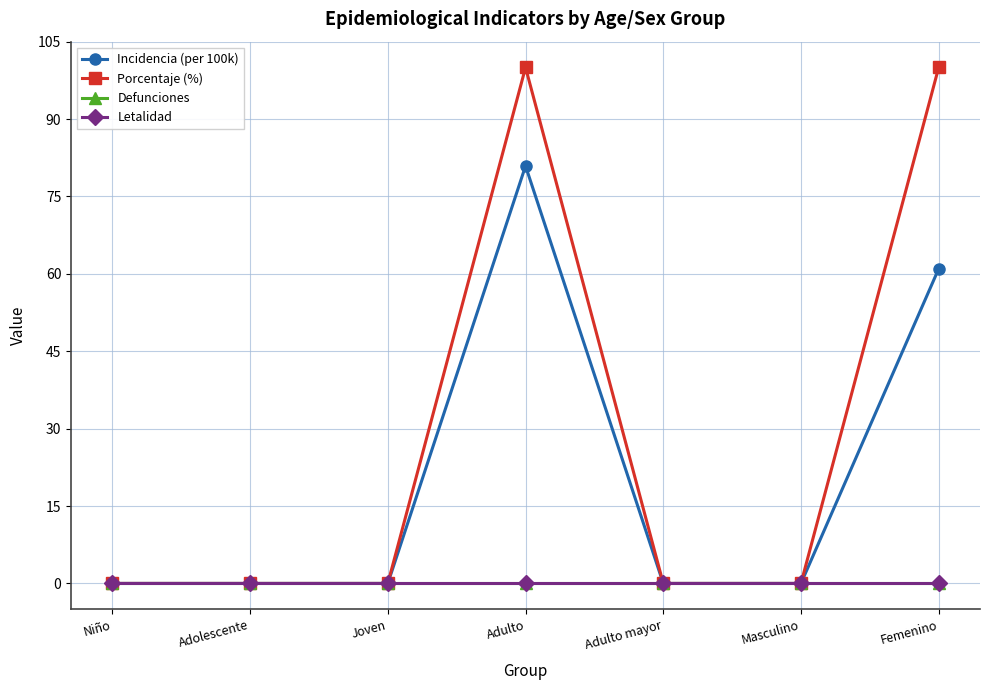

Reading left to right, extract all data points from this chart.

Incidencia (per 100k): Niño=0.0	Adolescente=0.0	Joven=0.0	Adulto=80.9	Adulto mayor=0.0	Masculino=0.0	Femenino=61.0
Porcentaje (%): Niño=0.0	Adolescente=0.0	Joven=0.0	Adulto=100.0	Adulto mayor=0.0	Masculino=0.0	Femenino=100.0
Defunciones: Niño=0.0	Adolescente=0.0	Joven=0.0	Adulto=0.0	Adulto mayor=0.0	Masculino=0.0	Femenino=0.0
Letalidad: Niño=0.0	Adolescente=0.0	Joven=0.0	Adulto=0.0	Adulto mayor=0.0	Masculino=0.0	Femenino=0.0